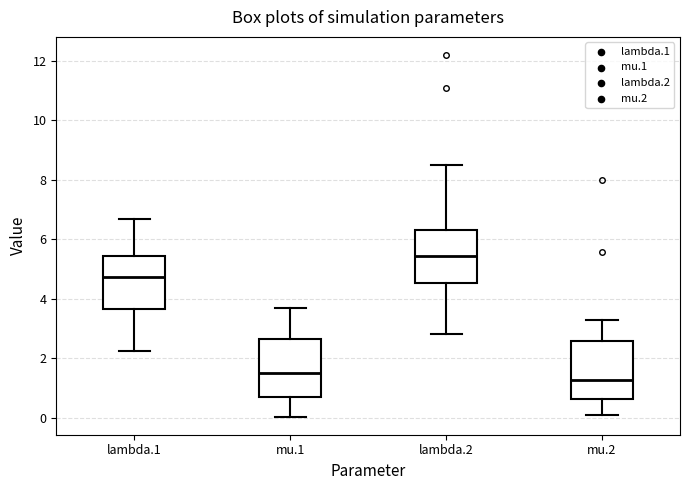

Which box's median line is the highest?

lambda.2